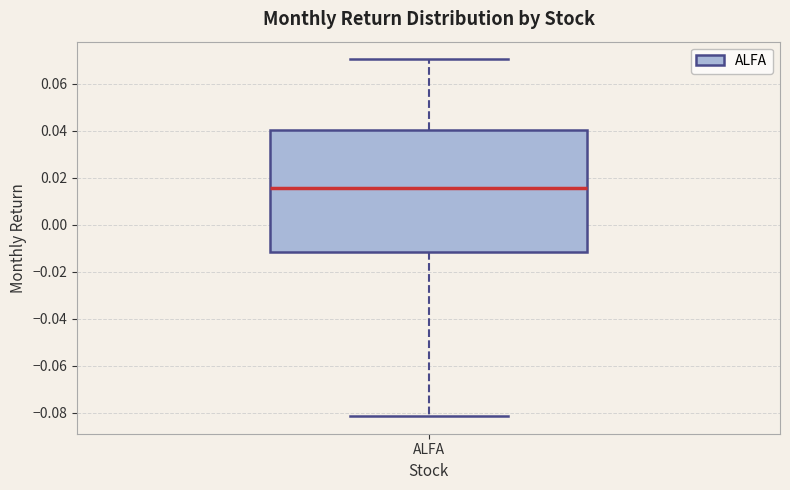

Transcribe this box plot: give where the median line is, the range the box spans, and where the two whiskers end, as read against the y-axis. The values are not printed on the chart, so give them approximately, as read against the axis.

median 0.016, box -0.012 to 0.040, whiskers -0.082 to 0.070